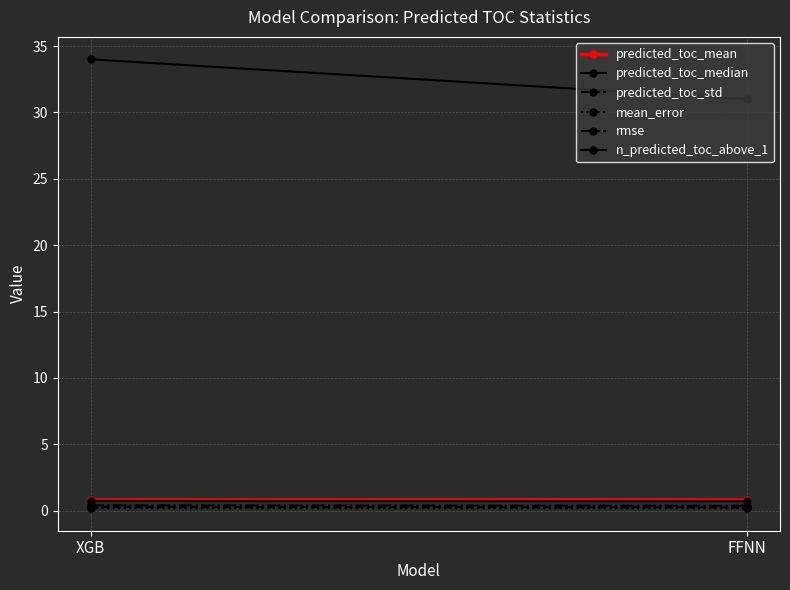

The value of predicted_toc_std at XGB is 0.2. True or false?

False